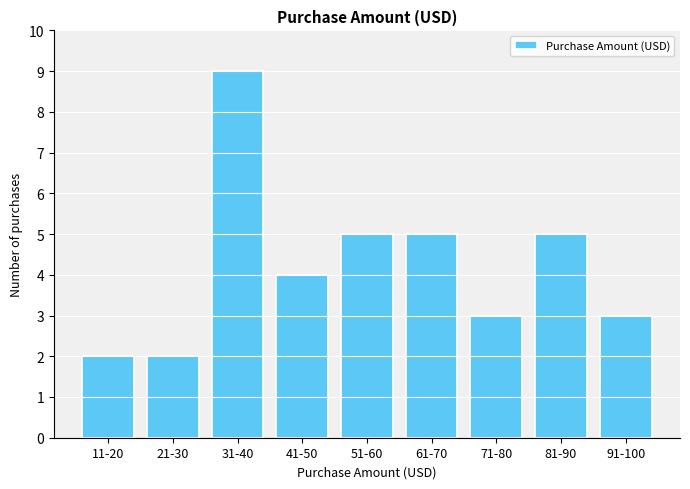

Reading right to left, list all the values displayed in this chart.

91-100=3	81-90=5	71-80=3	61-70=5	51-60=5	41-50=4	31-40=9	21-30=2	11-20=2